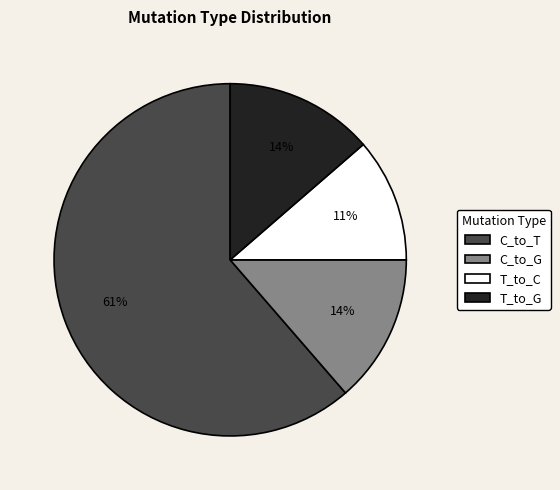

Is there any slice that represents more than half of the pie?

Yes